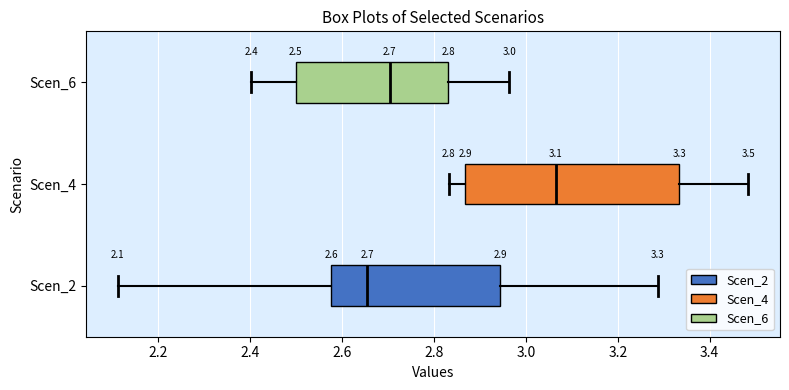

Which box has the furthest to the left median line?

Scen_2